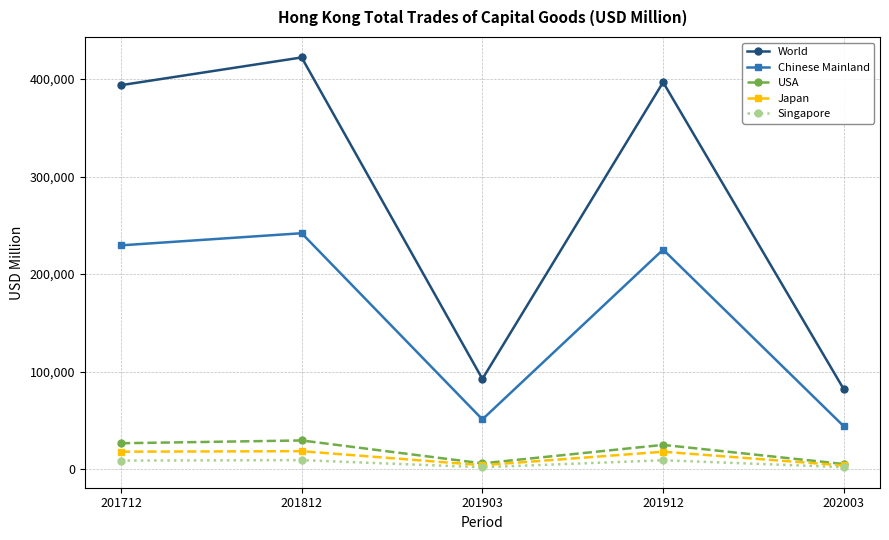

True or false: Japan and World intersect in this chart.

False